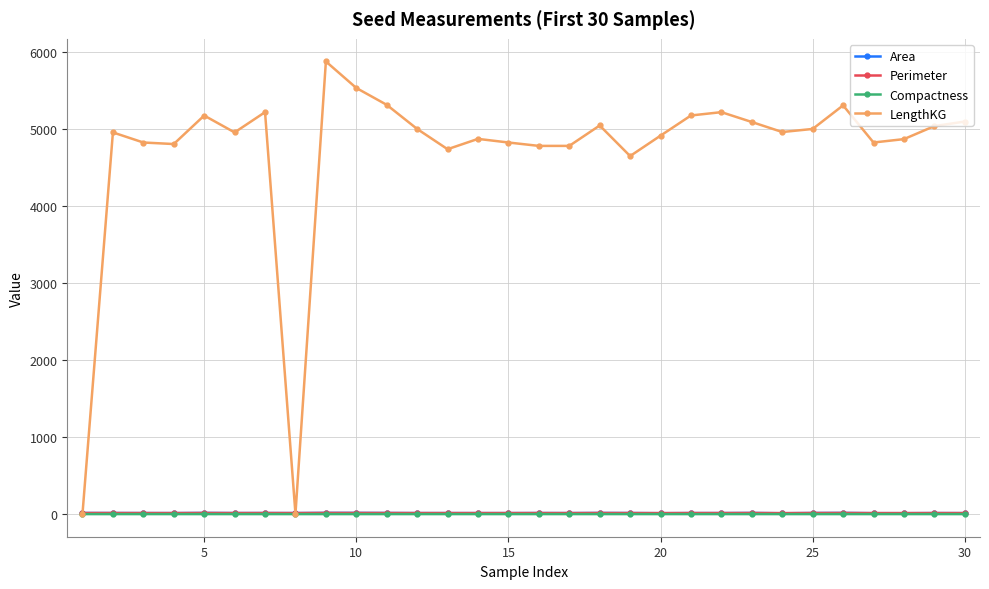

Which series has the largest total across all categories?

LengthKG